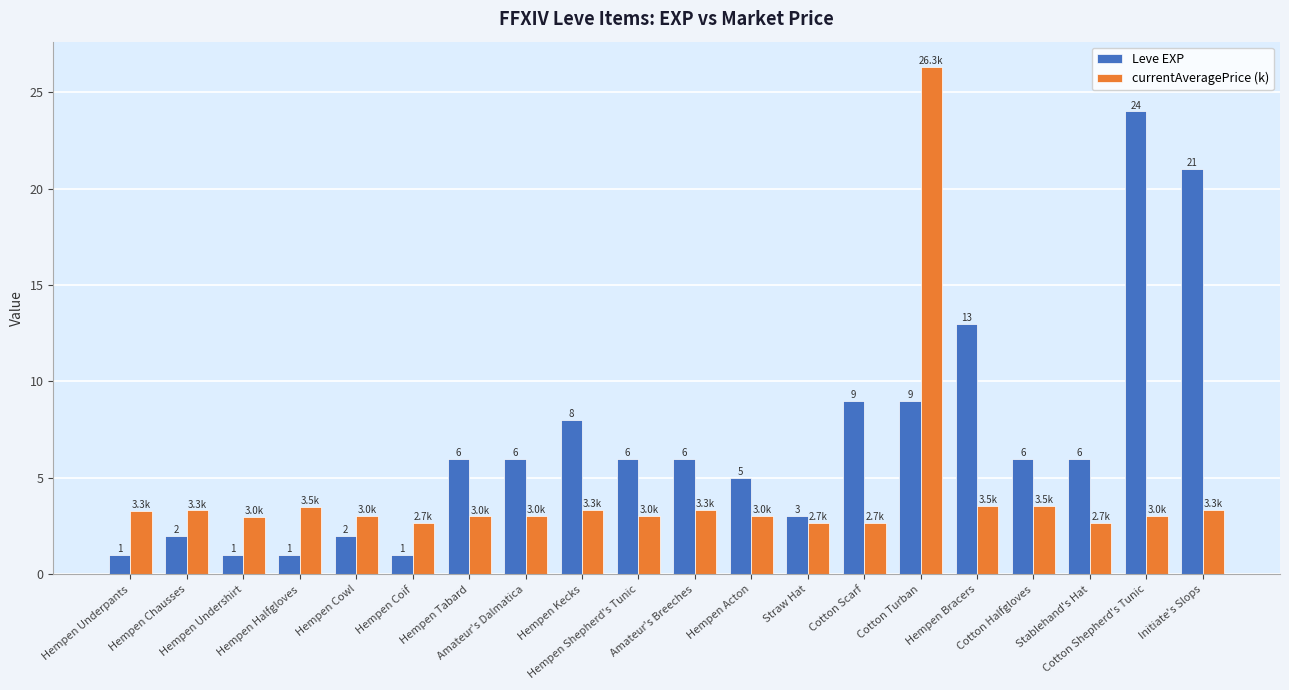

What is the difference between the maximum and minimum values in the Leve EXP series?

23.0